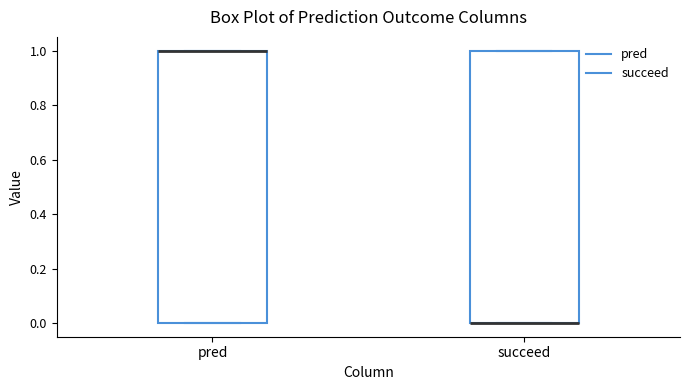

Reading left to right, transcribe this box plot: for each box, give where its median line is, the range the box spans, and where its two whiskers end, as read against the y-axis. The values are not printed on the chart, so give them approximately, as read against the axis.

pred: median 1 (drawn on the box's upper edge), box 0 to 1, whiskers 0 to 1
succeed: median 0 (drawn on the box's lower edge), box 0 to 1, whiskers 0 to 1